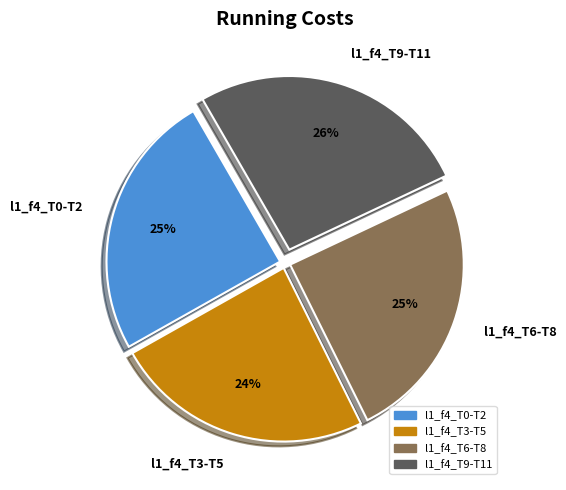

To the nearest percent, what is the difference between the largest and smallest slice percentages?

2%